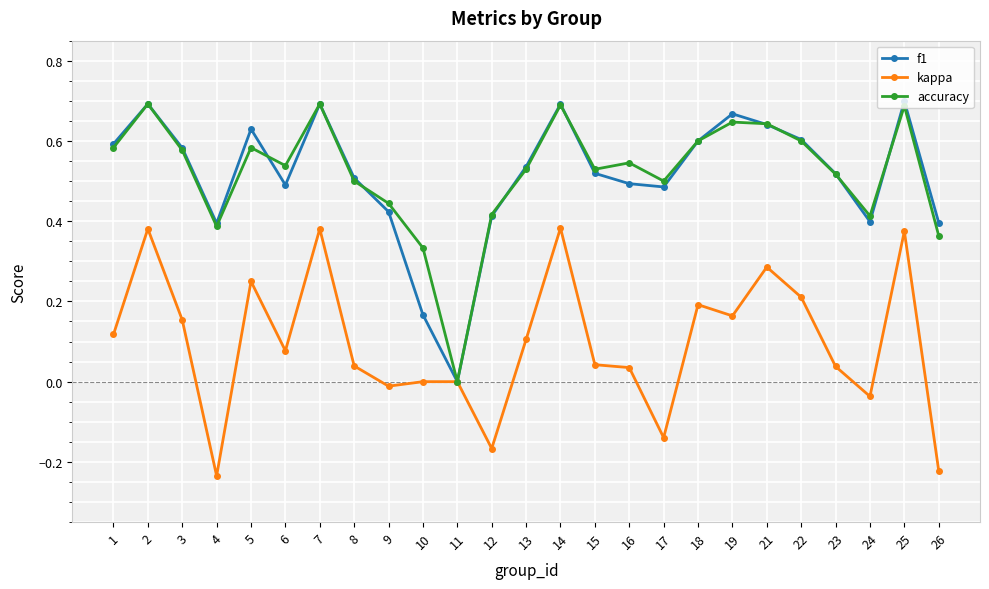

At which category does f1 reach its first local valley?

4